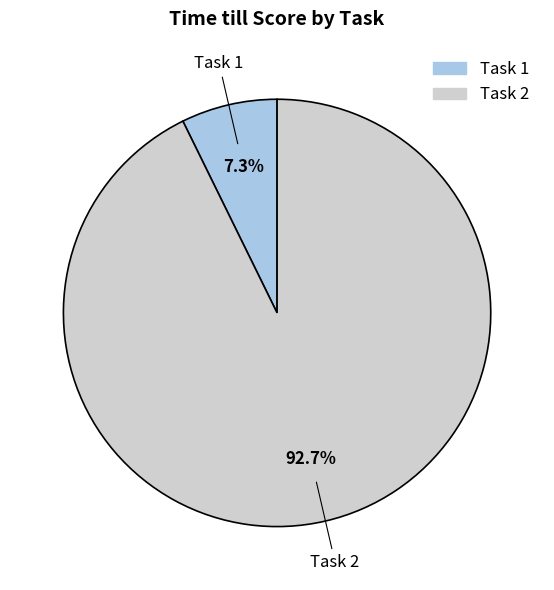

Combined, do Task 2 and Task 1 account for over 50%?

Yes